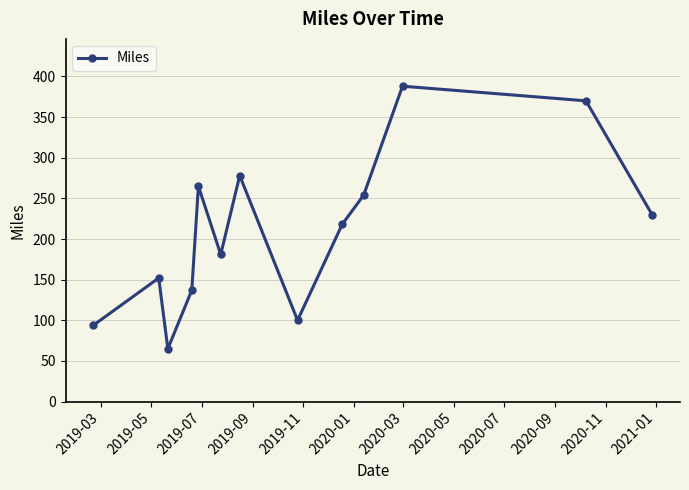

What is the value of the 8th point from the left?

100